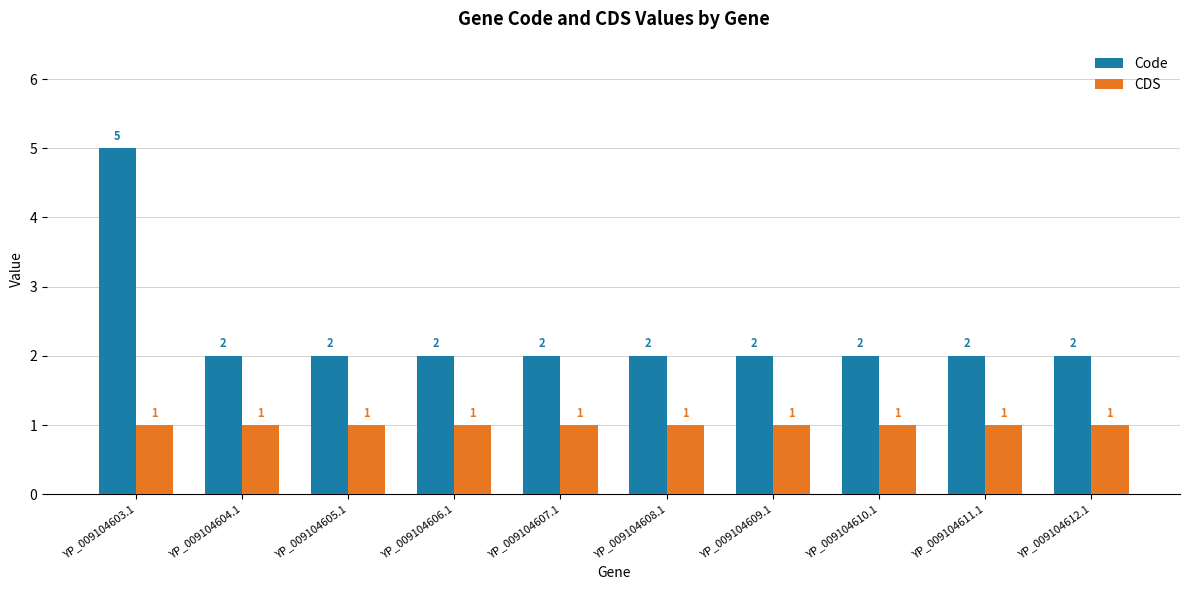

Count the number of data series in this chart.

2